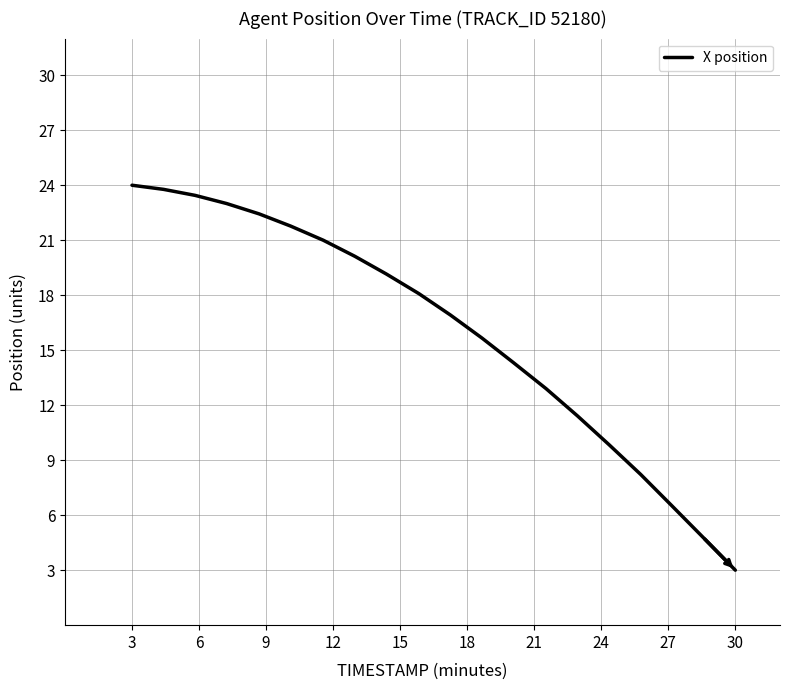

What is the minimum value shown in the chart?

3.0